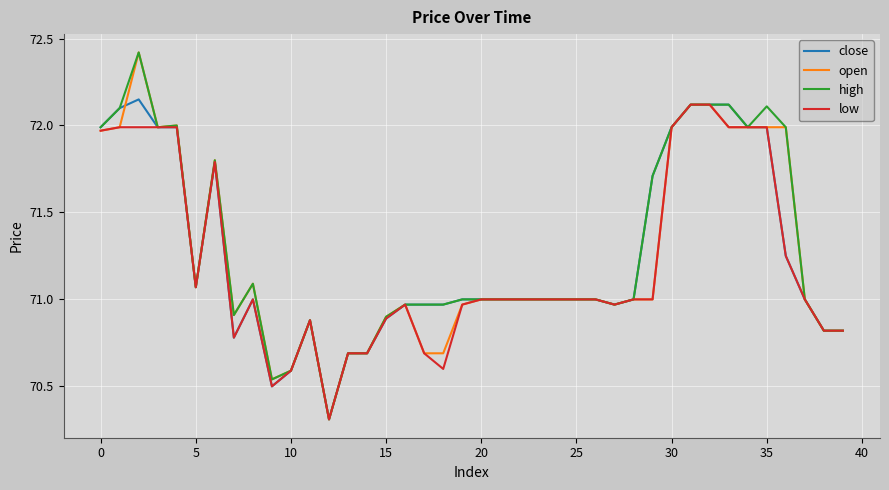

What are all the series names shown in the legend?

close, open, high, low